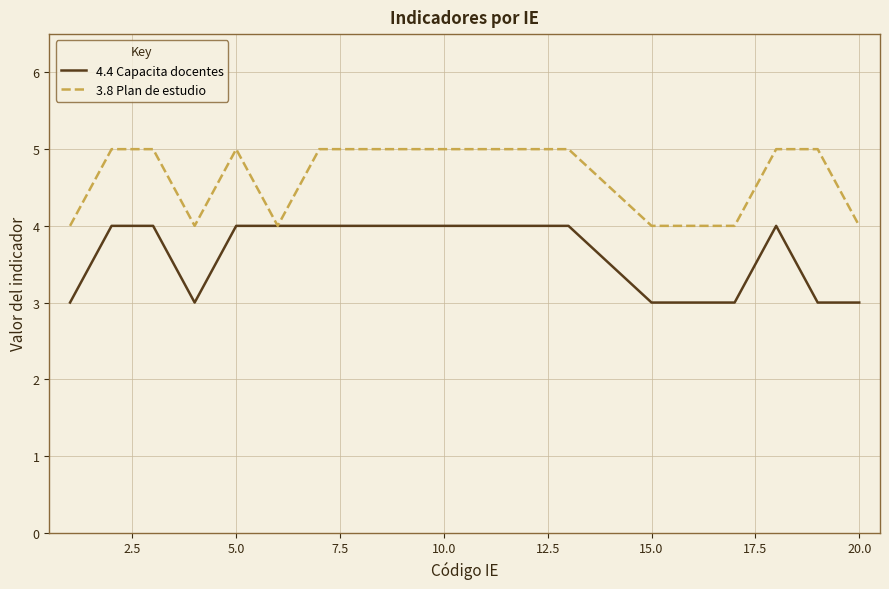

Count the number of categories in the chart.

19